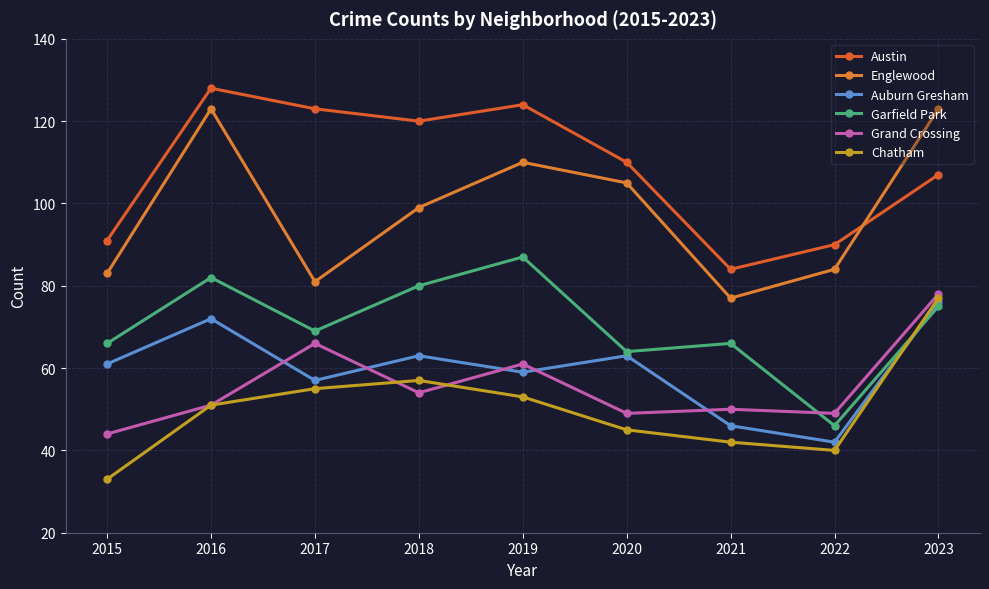

At which category is the sum across all series the highest?

2023